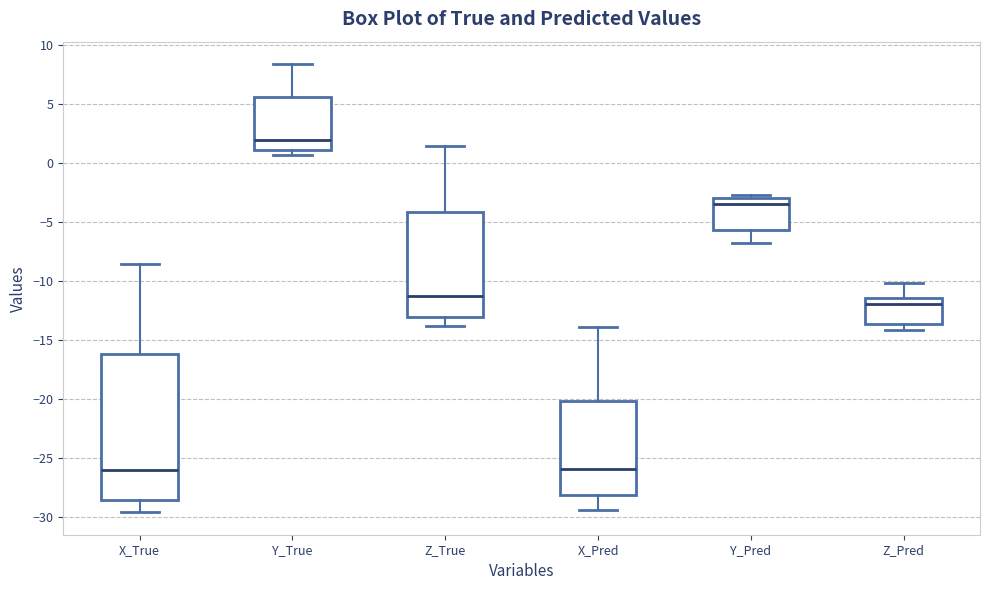

Reading left to right, read every box against the y-axis: the position of its median line, the range the box covers, and the ends of its whiskers. The values are not printed on the chart, so give them approximately, as read against the axis.

X_True: median -26.0, box -28.5 to -16.0, whiskers -29.5 to -8.5
Y_True: median 2.0, box 1.0 to 5.5, whiskers 0.5 to 8.5
Z_True: median -11.5, box -13.0 to -4.0, whiskers -14.0 to 1.5
X_Pred: median -26.0, box -28.0 to -20.0, whiskers -29.5 to -14.0
Y_Pred: median -3.5, box -5.5 to -3.0, whiskers -7.0 to -2.5
Z_Pred: median -12.0, box -13.5 to -11.5, whiskers -14.0 to -10.0